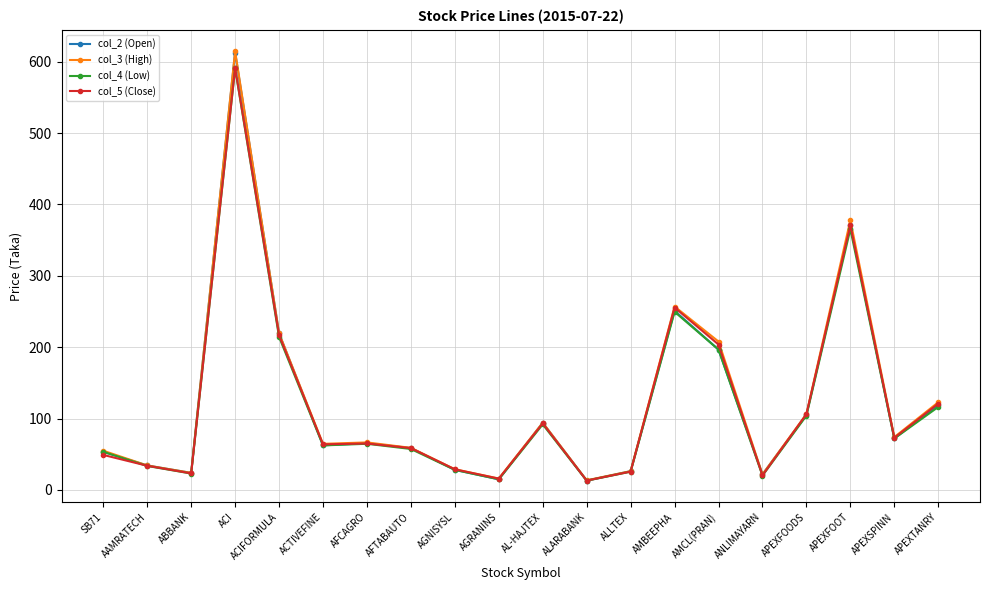

True or false: col_3 (High) has more than 2 points higher than both neighbors.

True